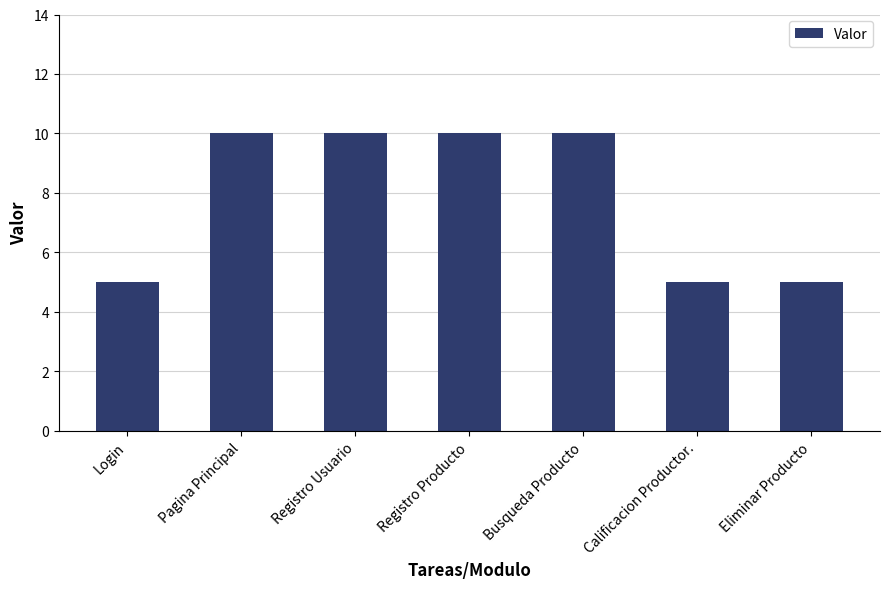

The chart shows a value of 16 at Registro Producto. True or false?

False